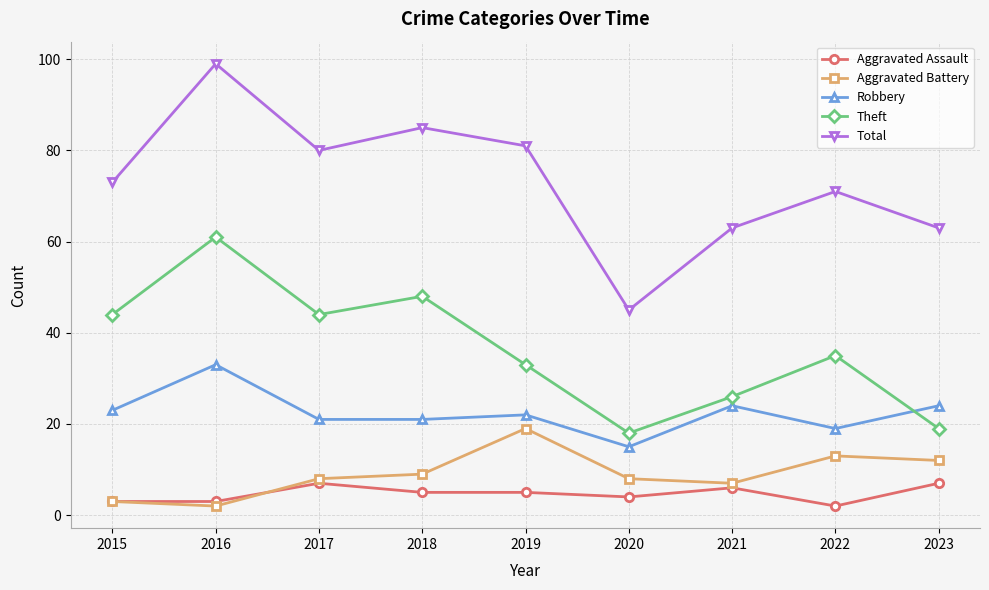

True or false: Theft and Aggravated Battery intersect in this chart.

False